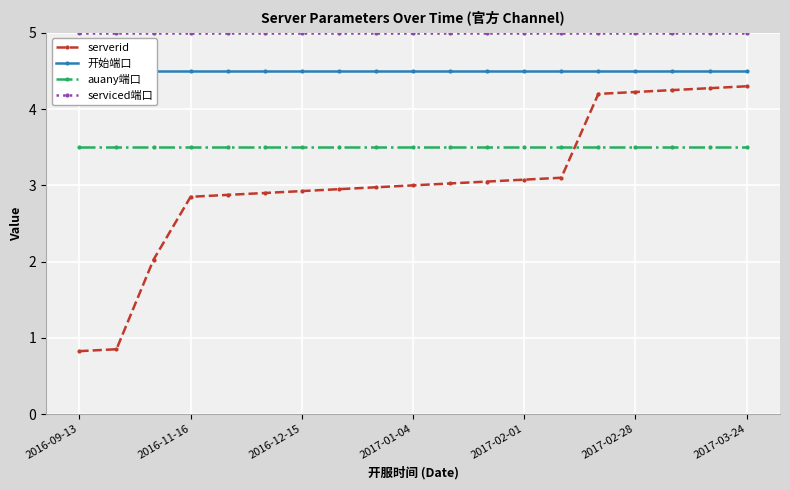

What is the maximum value for serviced端口?

5.0